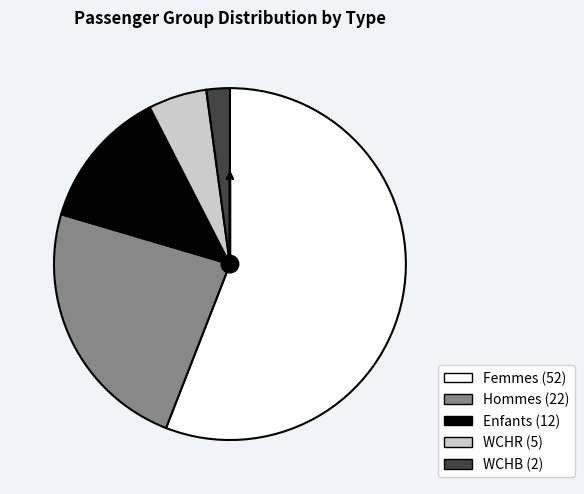

Which category has the smallest portion of the pie?

WCHB